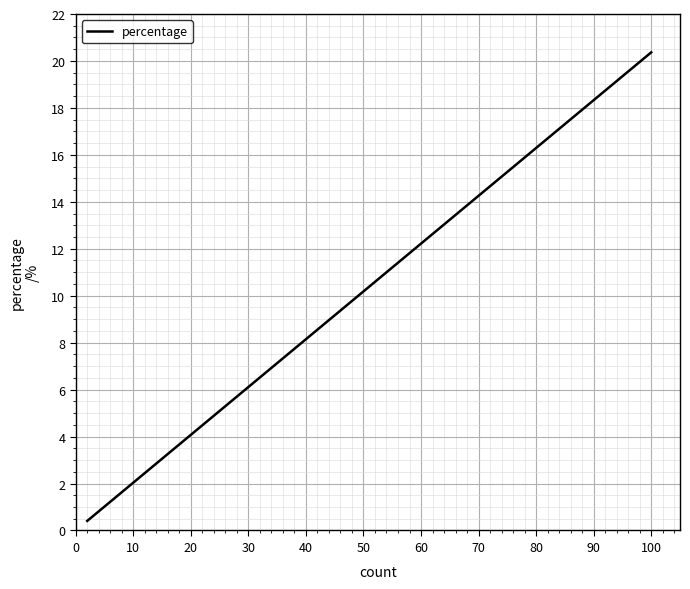

True or false: the data shows 0.9 at 20.

False